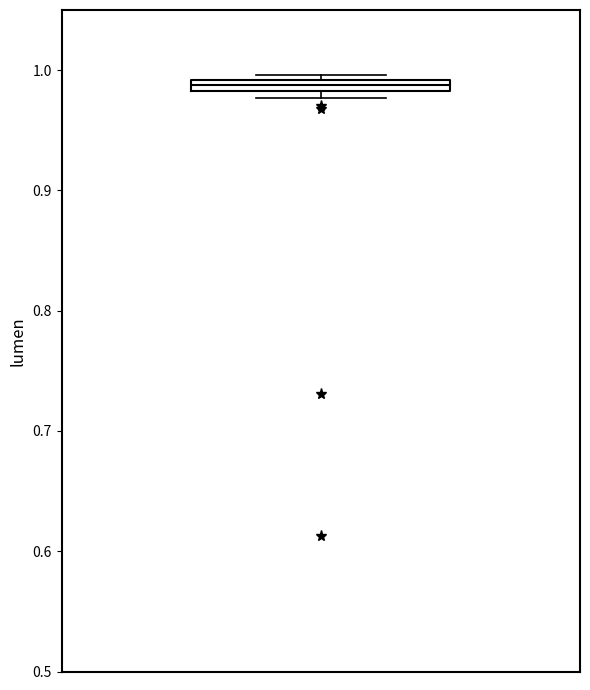

Where is the lower edge of the box on the y-axis? The values are not printed on the chart, so give them approximately, as read against the axis.

0.98